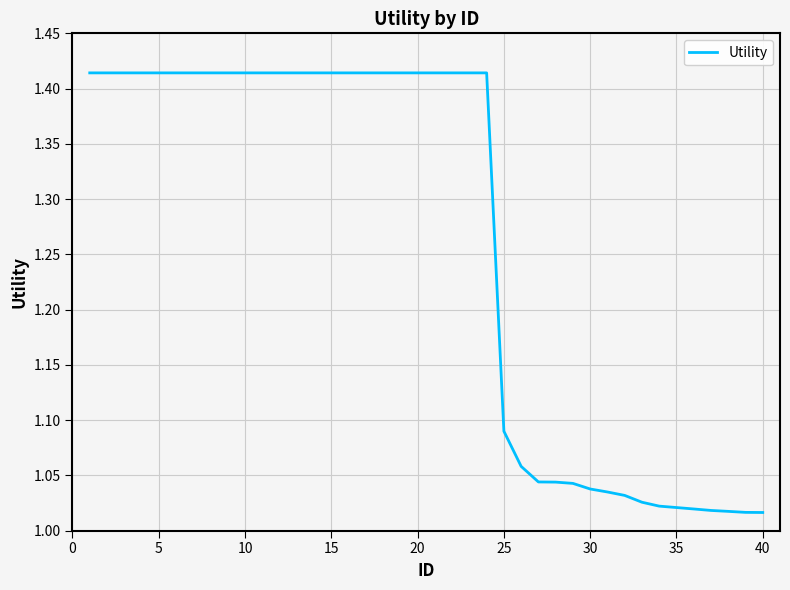

What is the difference between the maximum and minimum values?

0.4